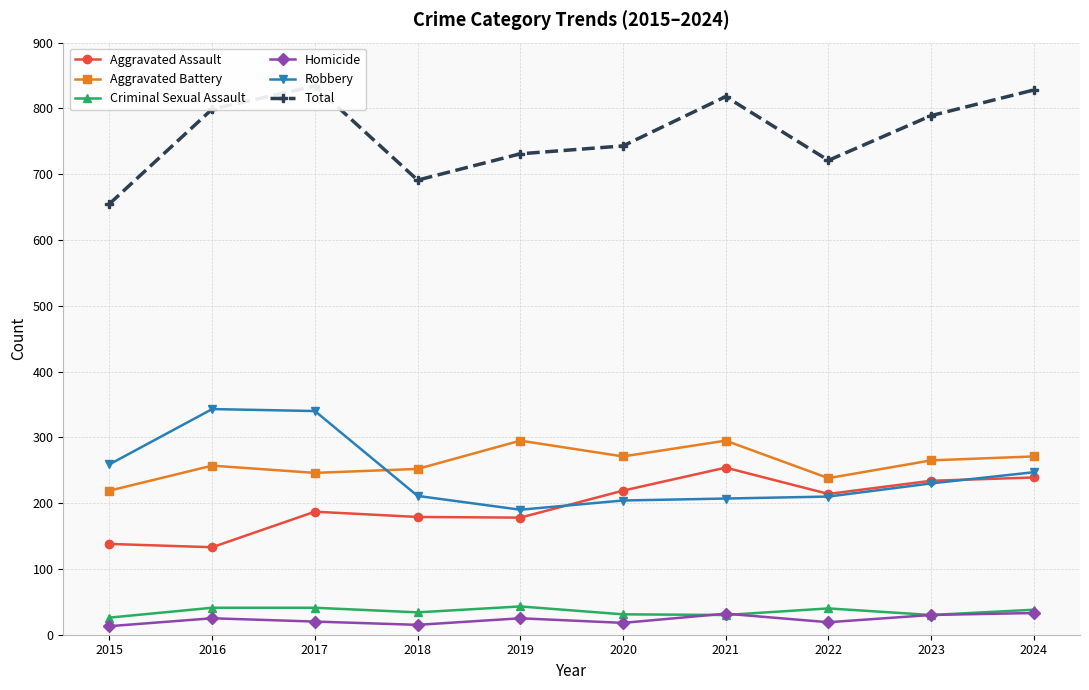

Rank the series by their maximum value, from highest to lowest.

Total, Robbery, Aggravated Battery, Aggravated Assault, Criminal Sexual Assault, Homicide